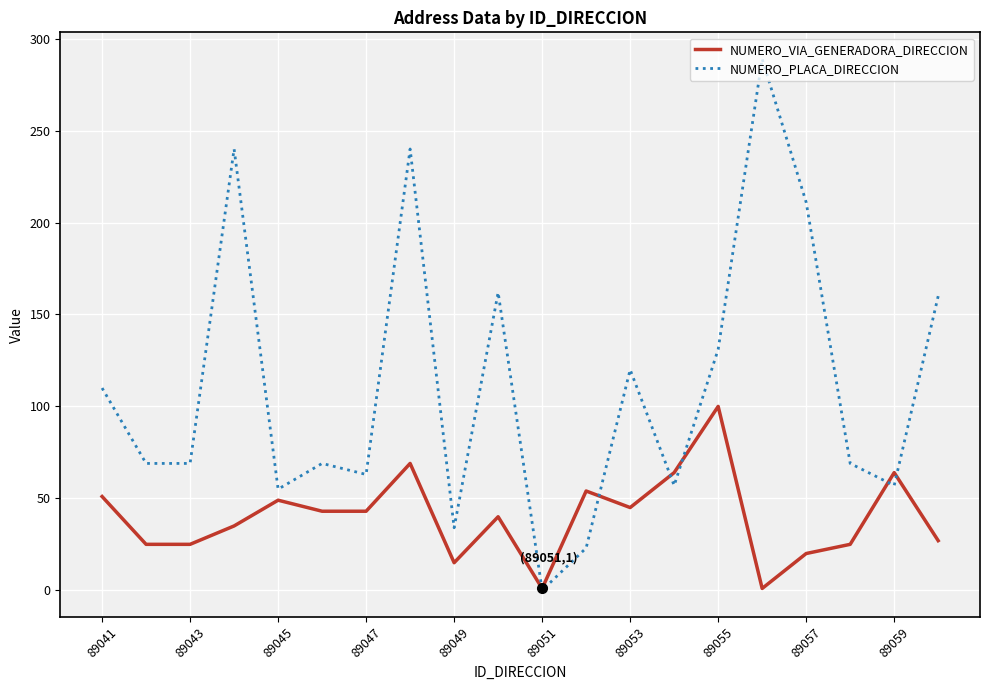

What are all the series names shown in the legend?

NUMERO_VIA_GENERADORA_DIRECCION, NUMERO_PLACA_DIRECCION